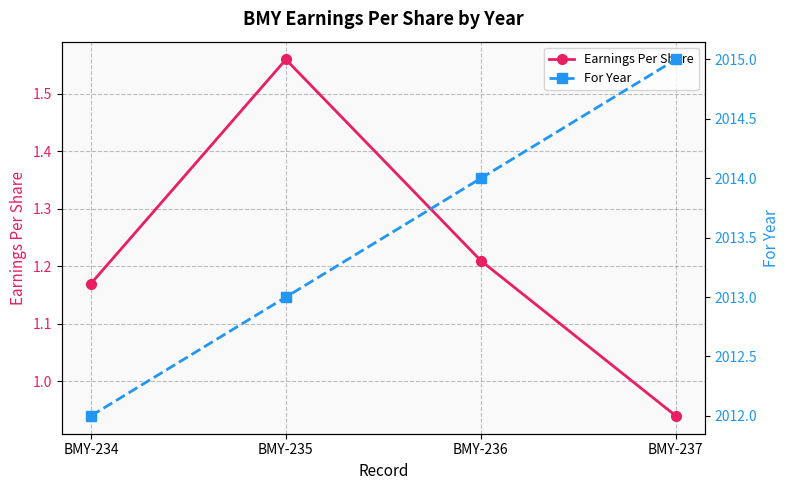

Which series has the largest total across all categories?

For Year